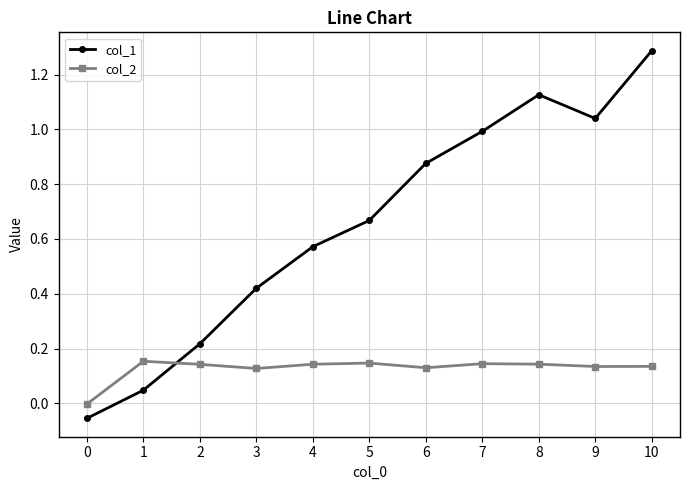

Count the number of categories in the chart.

11